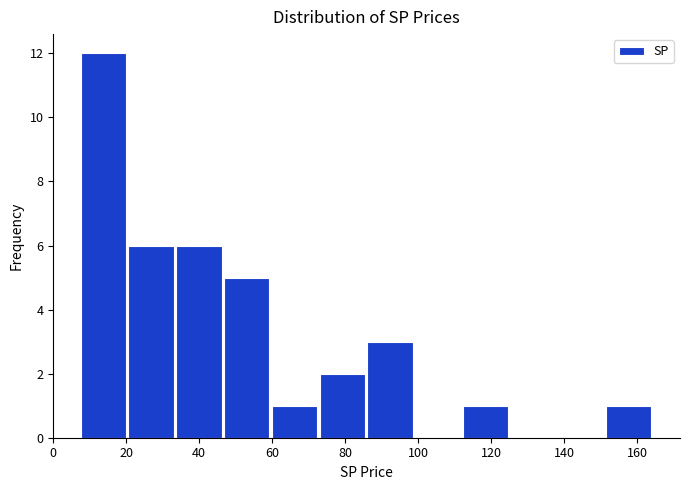

Reading left to right, list every bar in this chart as the range it spans on the x-axis followed by its height. Neither the bar edges nor the heights are printed on the chart, so give them approximately, as read against the axes.

8 to 20: 12
20 to 34: 6
34 to 46: 6
46 to 60: 5
60 to 72: 1
72 to 86: 2
86 to 100: 3
100 to 112: 0
112 to 126: 1
126 to 138: 0
138 to 152: 0
152 to 164: 1